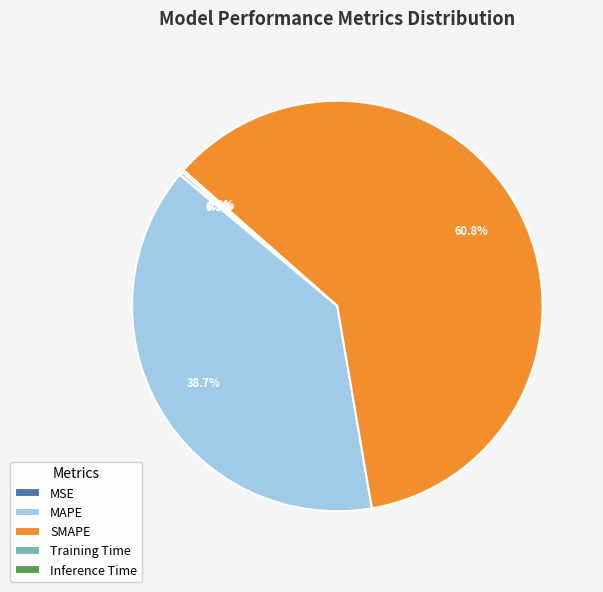

How much of the chart is everything except SMAPE?

39.2%